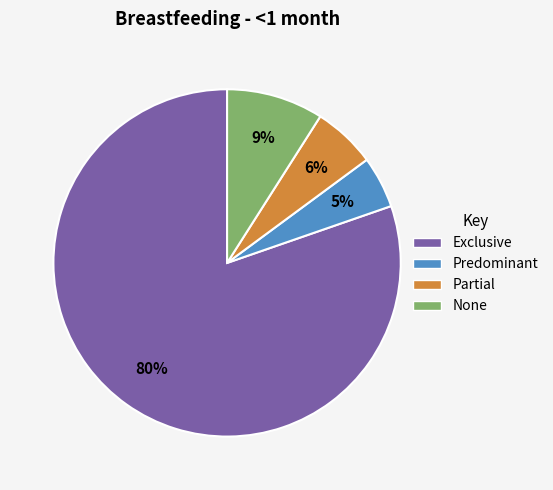

Which category has the smallest portion of the pie?

Predominant